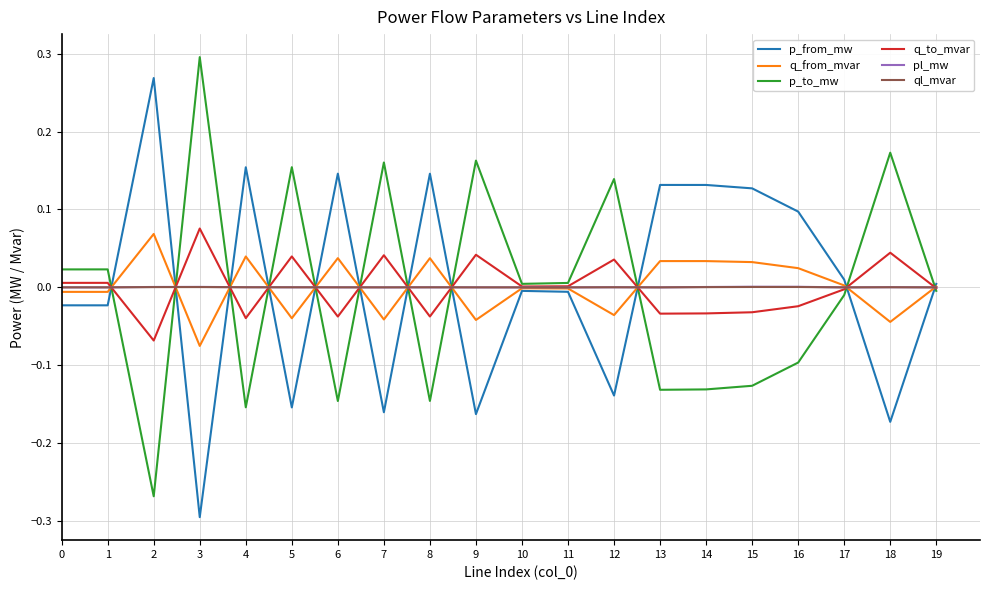

Which category has the highest value in the q_to_mvar series?

3